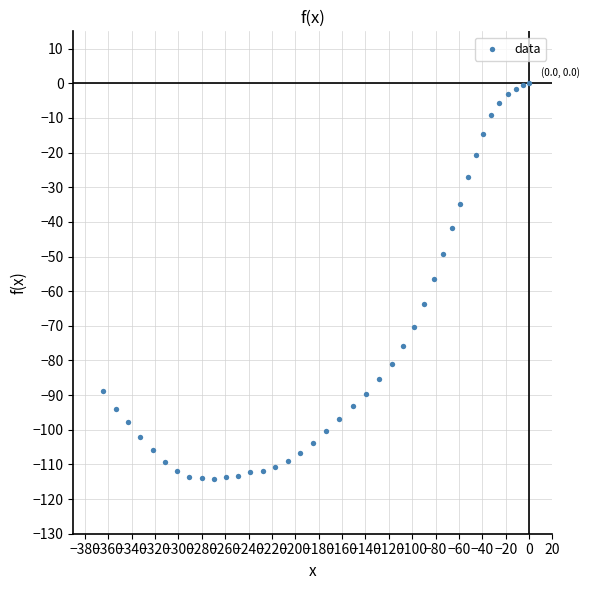

What is the range of X values (max minus min)?

364.6